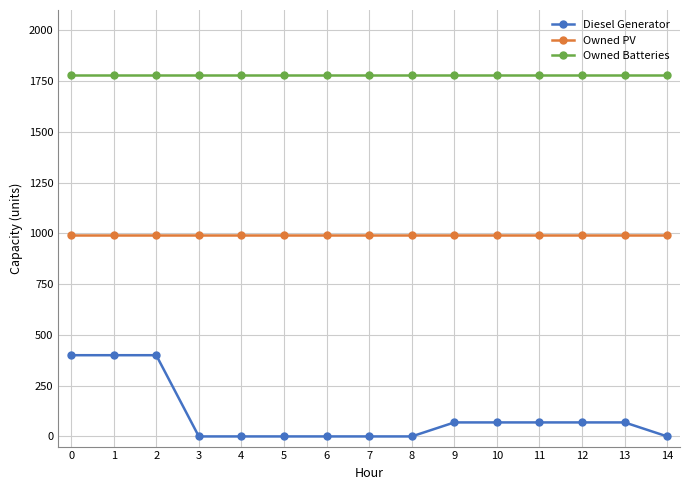

What is the maximum value for Diesel Generator?

400